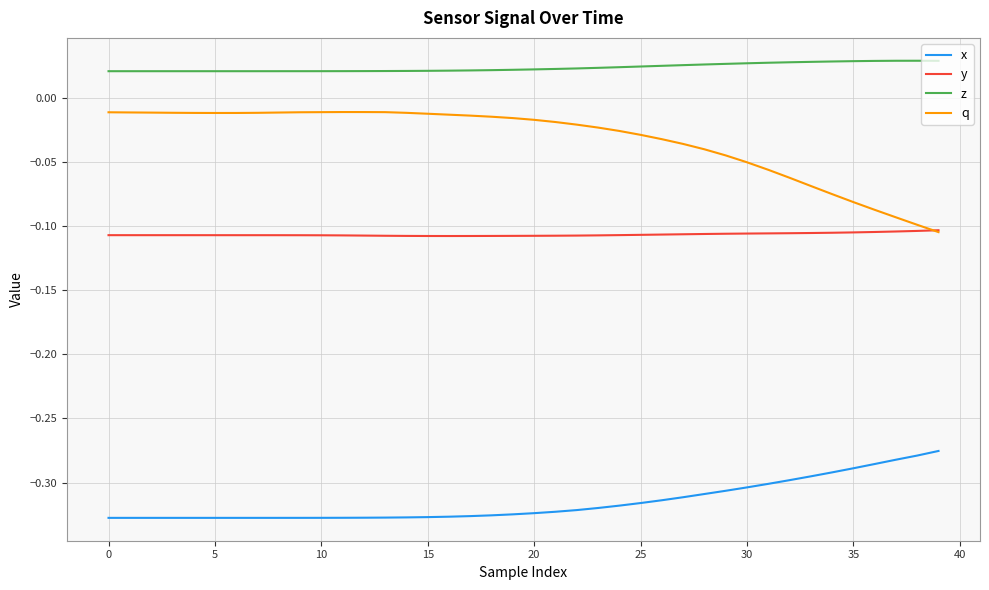

How many lines are shown in the chart?

4